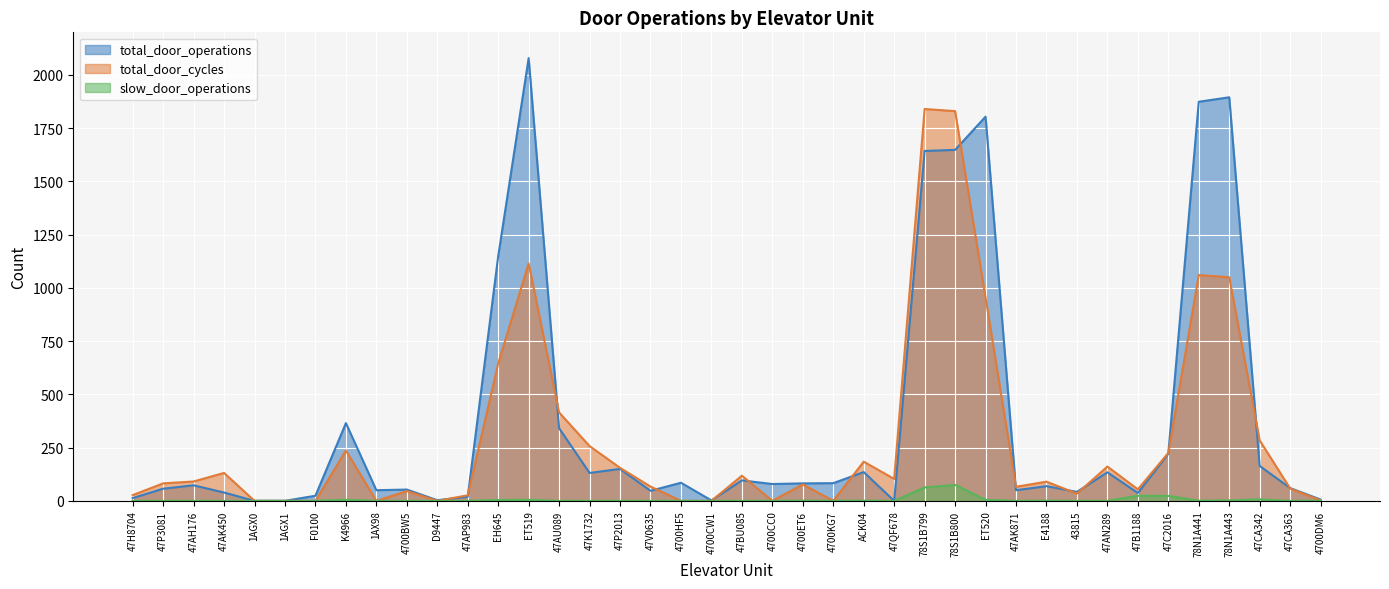

The total_door_operations series shows 40 at 4700HF5. True or false?

False